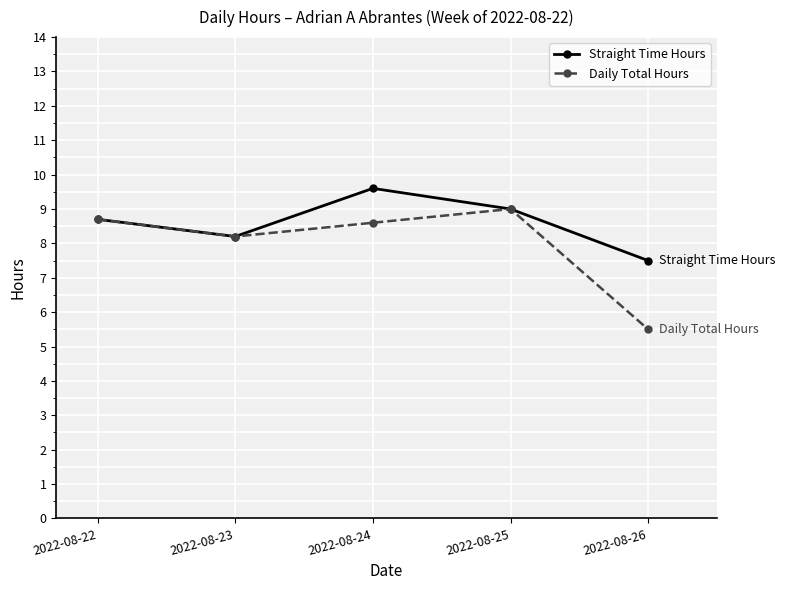

At 2022-08-26, list the series in order from largest to smallest.

Straight Time Hours, Daily Total Hours